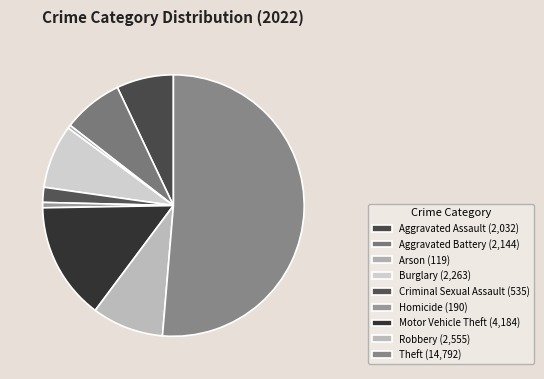

How many segments does this pie chart have?

9